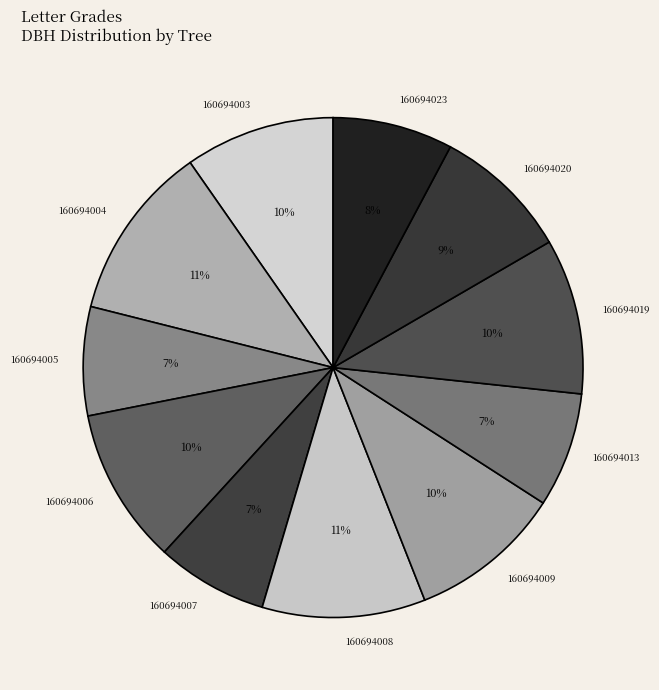

Do 160694023 and 160694013 together represent more than half of the pie?

No